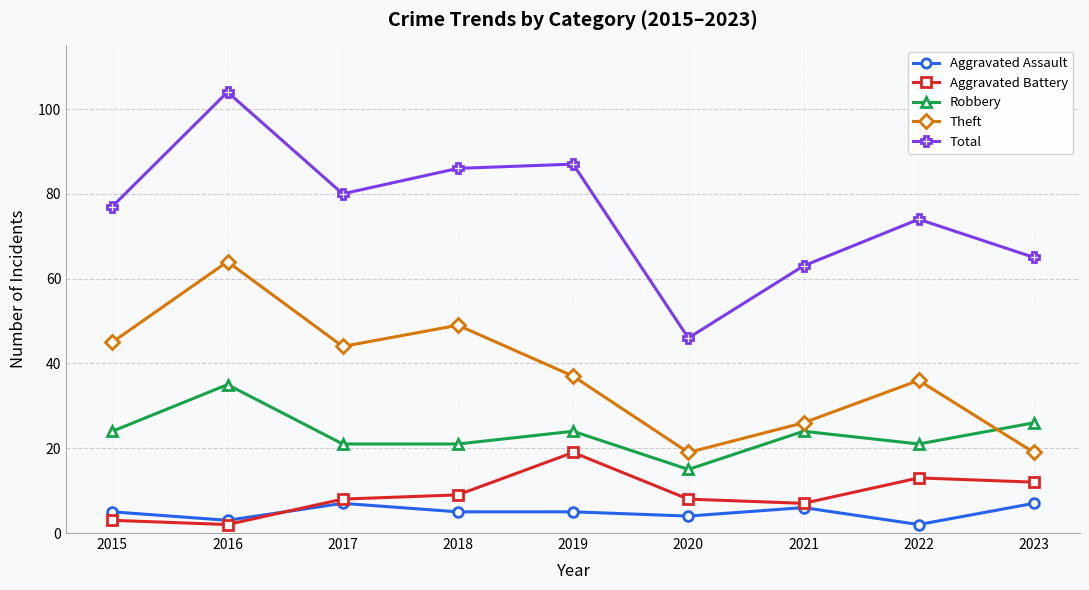

True or false: Theft has a value of 100 at 2016.

False